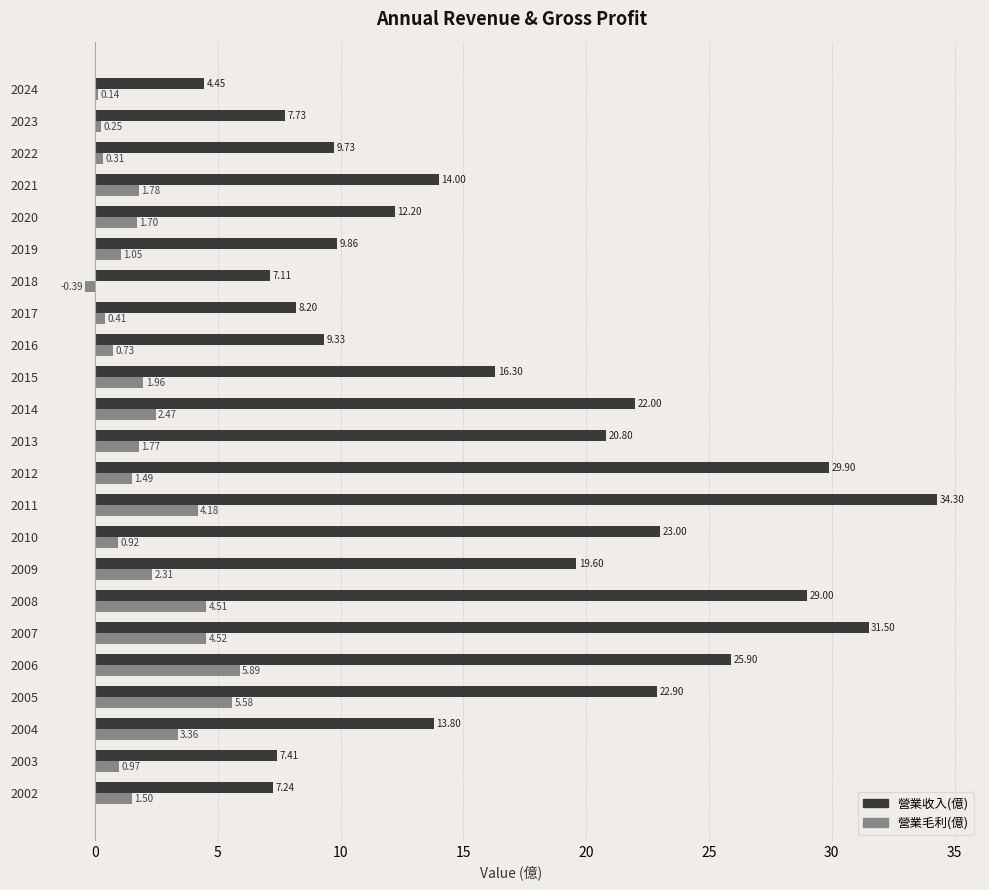

At 2003, list the series in order from smallest to largest.

營業毛利(億), 營業收入(億)